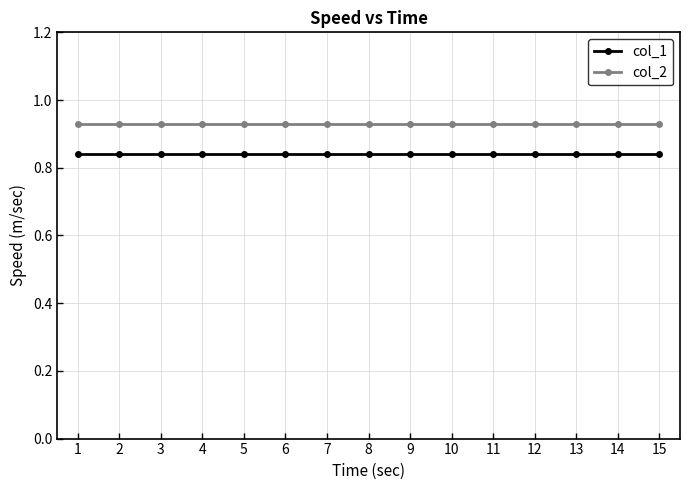

Rank the series at 7 from highest to lowest value.

col_2, col_1